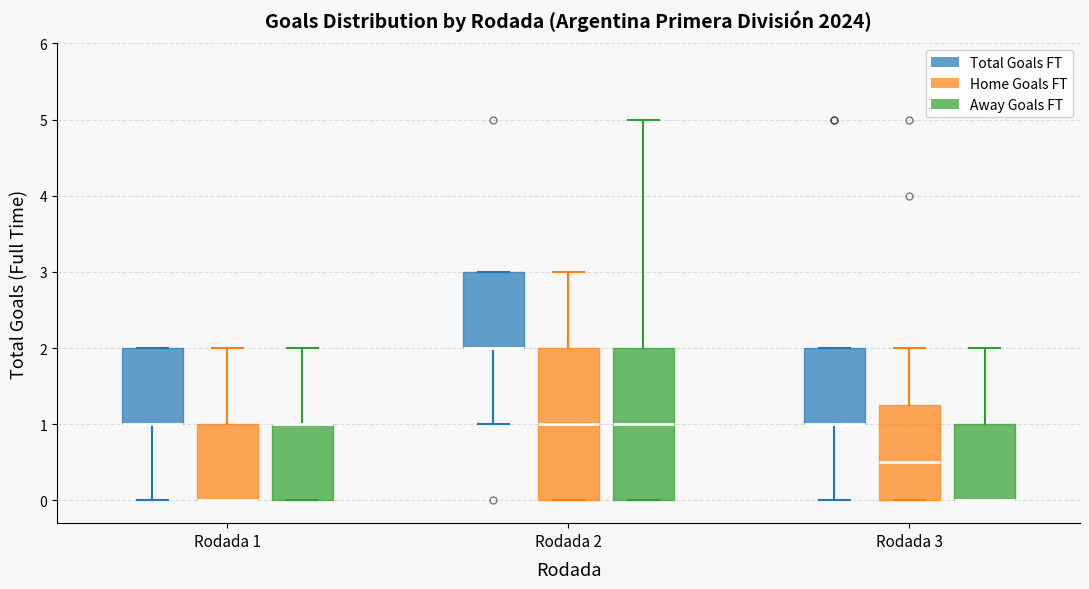

Reading left to right, transcribe this box plot: for each box, give where its median line is, the range the box spans, and where its two whiskers end, as read against the y-axis. The values are not printed on the chart, so give them approximately, as read against the axis.

Rodada 1 (Total Goals FT): median 1.0 (drawn on the box's lower edge), box 1.0 to 2.0, whiskers 0.0 to 2.0
Rodada 1 (Home Goals FT): median 0.0 (drawn on the box's lower edge), box 0.0 to 1.0, whiskers 0.0 to 2.0
Rodada 1 (Away Goals FT): median 1.0 (drawn on the box's upper edge), box 0.0 to 1.0, whiskers 0.0 to 2.0
Rodada 2 (Total Goals FT): median 2.0 (drawn on the box's lower edge), box 2.0 to 3.0, whiskers 1.0 to 3.0
Rodada 2 (Home Goals FT): median 1.0, box 0.0 to 2.0, whiskers 0.0 to 3.0
Rodada 2 (Away Goals FT): median 1.0, box 0.0 to 2.0, whiskers 0.0 to 5.0
Rodada 3 (Total Goals FT): median 1.0 (drawn on the box's lower edge), box 1.0 to 2.0, whiskers 0.0 to 2.0
Rodada 3 (Home Goals FT): median 0.5, box 0.0 to 1.3, whiskers 0.0 to 2.0
Rodada 3 (Away Goals FT): median 0.0 (drawn on the box's lower edge), box 0.0 to 1.0, whiskers 0.0 to 2.0